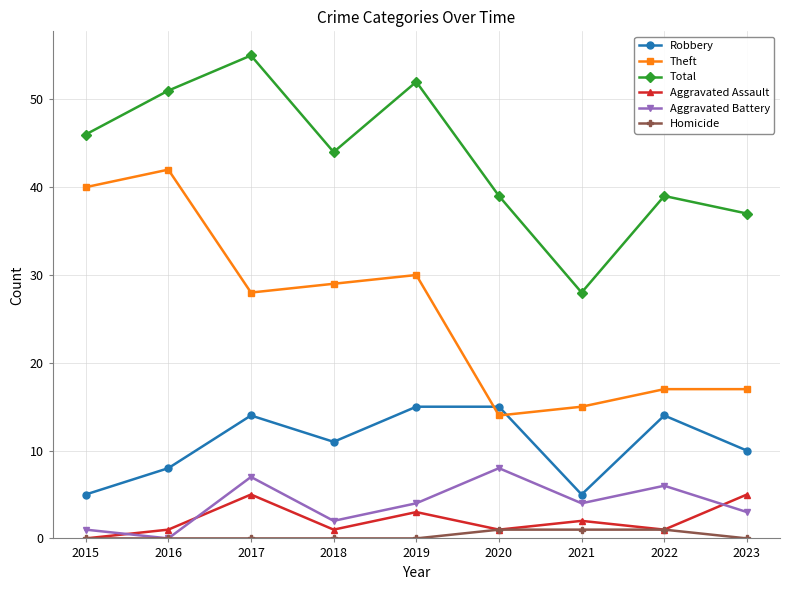

At which category does Total reach its first local valley?

2018